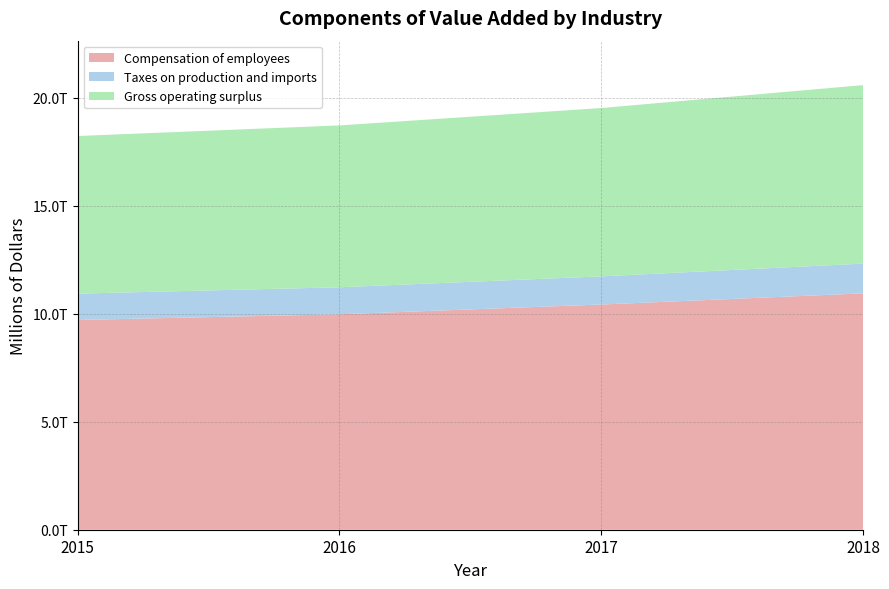

Reading left to right, transcribe all the data shown in this chart.

Compensation of employees: 9709234	9972728	10424471	10941366
Taxes on production and imports: 1219854	1250949	1303329	1377392
Gross operating surplus: 7295692	7491363	7791624	8261465